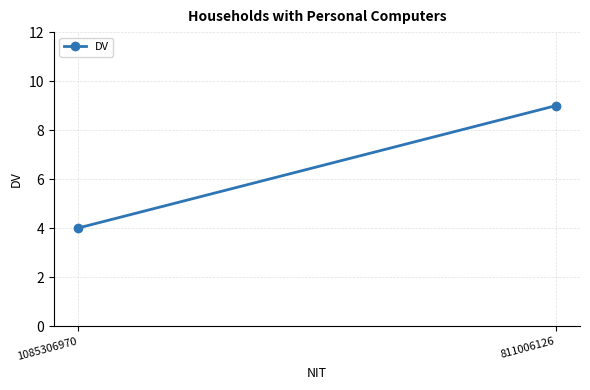

Read the value at 811006126.

9